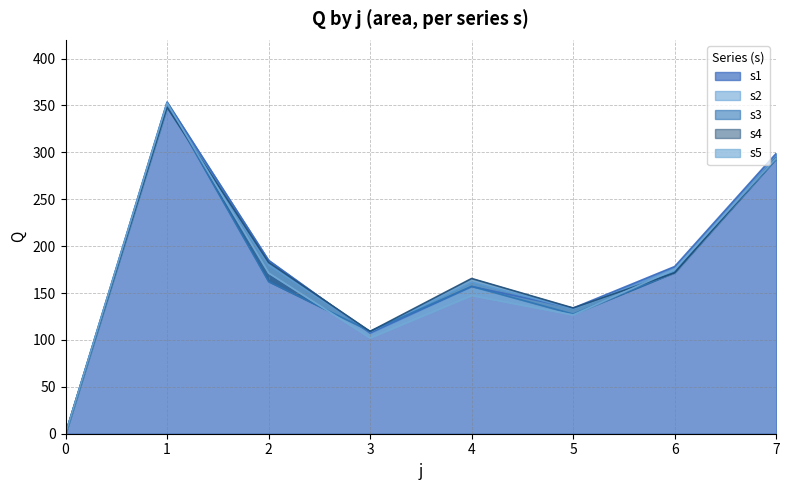

What is the value of the s3 point at the 6th from the left?

127.6